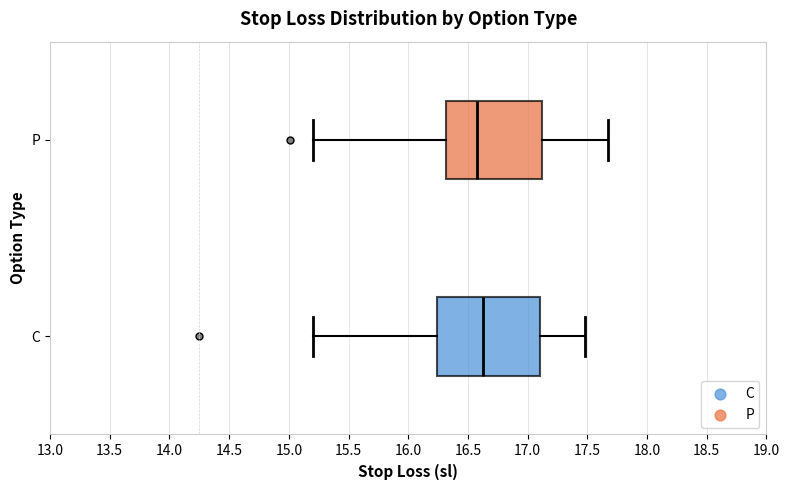

Where does the median line of the box for C sit on the x-axis? The values are not printed on the chart, so give them approximately, as read against the axis.

16.65